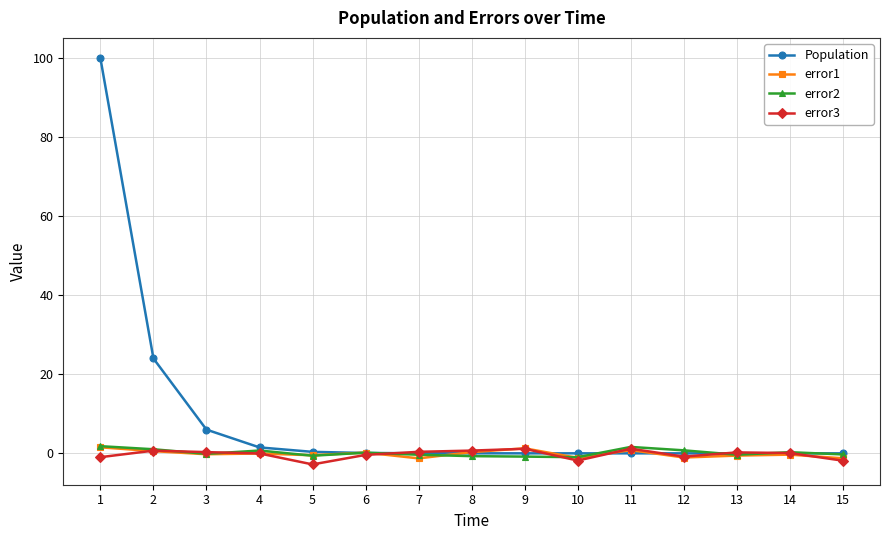

True or false: error1 has a value of -0.2 at 3.

True